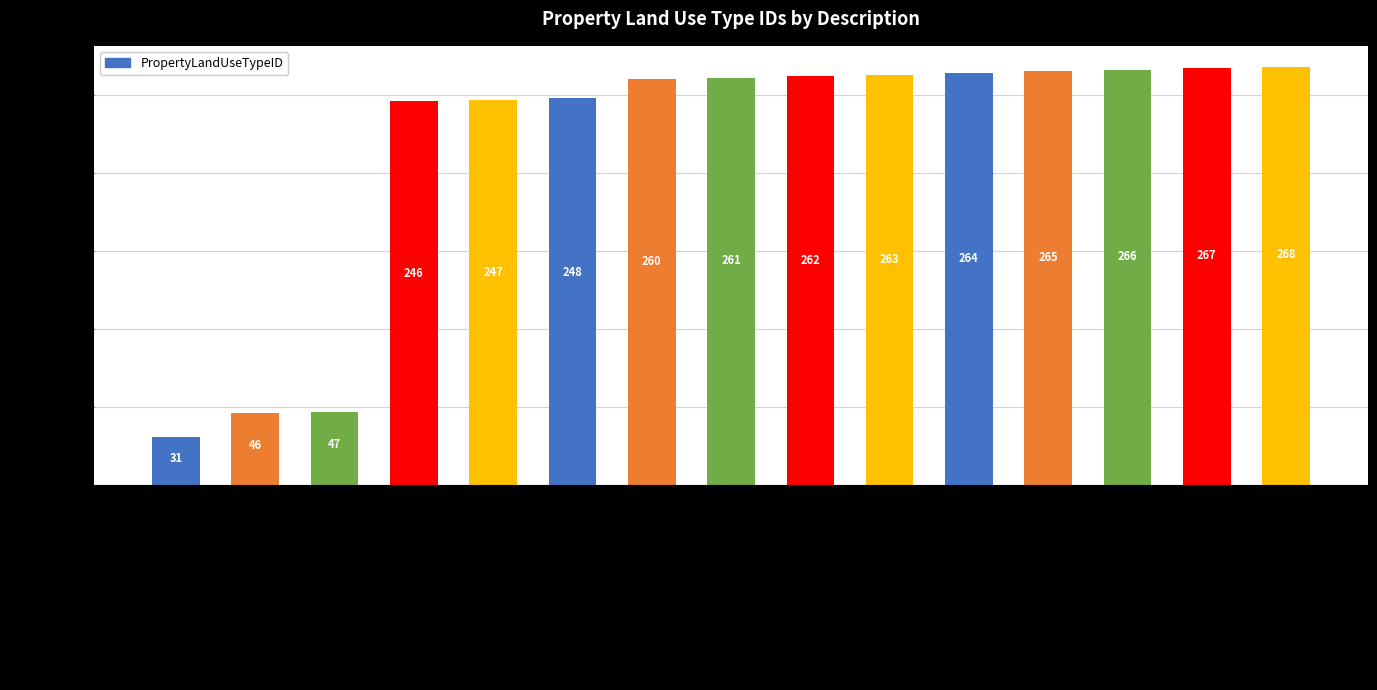

Which category has the highest value across all series?

Row House